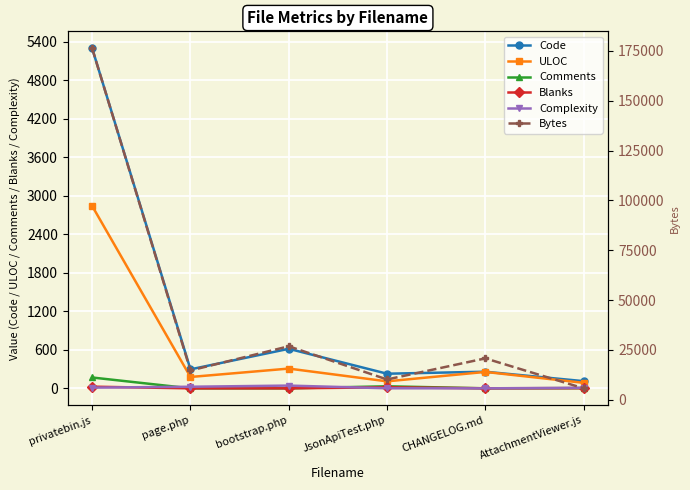

Reading left to right, extract all data points from this chart.

Code: privatebin.js=5298	page.php=296	bootstrap.php=616	JsonApiTest.php=228	CHANGELOG.md=259	AttachmentViewer.js=112
ULOC: privatebin.js=2842	page.php=177	bootstrap.php=308	JsonApiTest.php=109	CHANGELOG.md=256	AttachmentViewer.js=86
Comments: privatebin.js=169	page.php=0	bootstrap.php=0	JsonApiTest.php=32	CHANGELOG.md=0	AttachmentViewer.js=3
Blanks: privatebin.js=26	page.php=0	bootstrap.php=0	JsonApiTest.php=16	CHANGELOG.md=1	AttachmentViewer.js=3
Complexity: privatebin.js=11	page.php=25	bootstrap.php=43	JsonApiTest.php=1	CHANGELOG.md=0	AttachmentViewer.js=9
Bytes: privatebin.js=176240	page.php=14704	bootstrap.php=26846	JsonApiTest.php=10200	CHANGELOG.md=20780	AttachmentViewer.js=5751